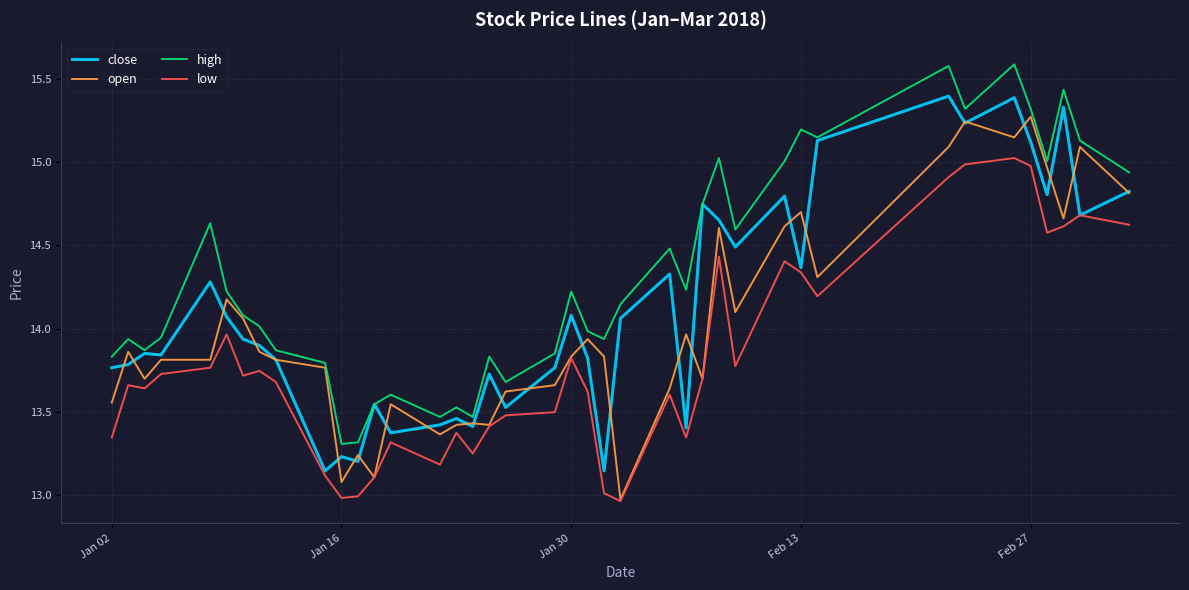

List the series in order of their peak value, highest first.

high, close, open, low